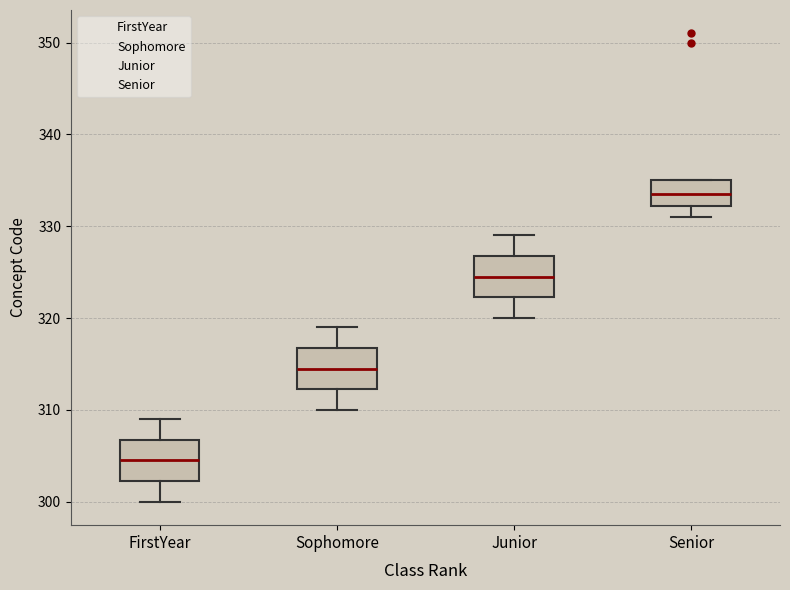

Reading left to right, read every box against the y-axis: the position of its median line, the range the box covers, and the ends of its whiskers. The values are not printed on the chart, so give them approximately, as read against the axis.

FirstYear: median 305, box 302 to 307, whiskers 300 to 309
Sophomore: median 315, box 312 to 317, whiskers 310 to 319
Junior: median 325, box 322 to 327, whiskers 320 to 329
Senior: median 334, box 332 to 335, whiskers 331 to 335